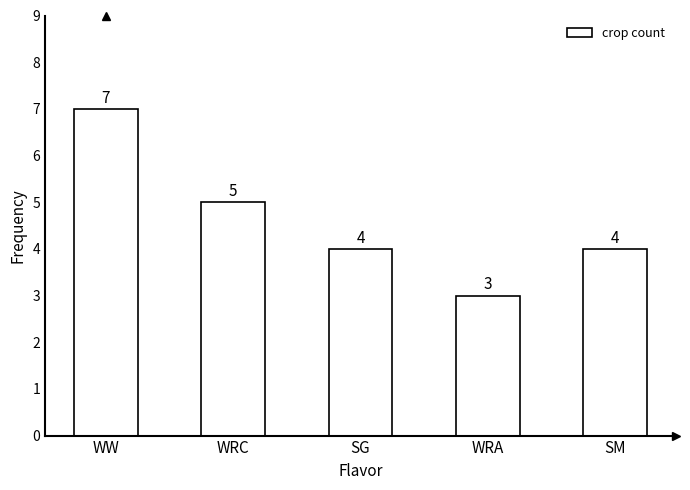

Does the chart contain stacked bars?

No